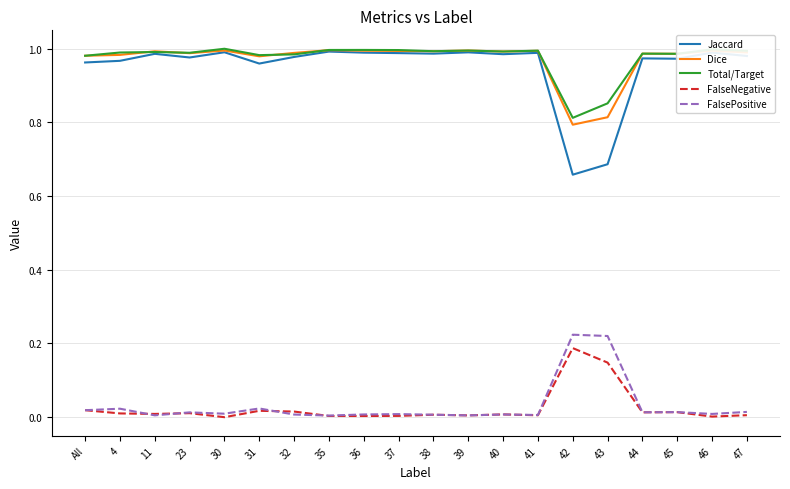

Which series has the widest spread of values?

Jaccard